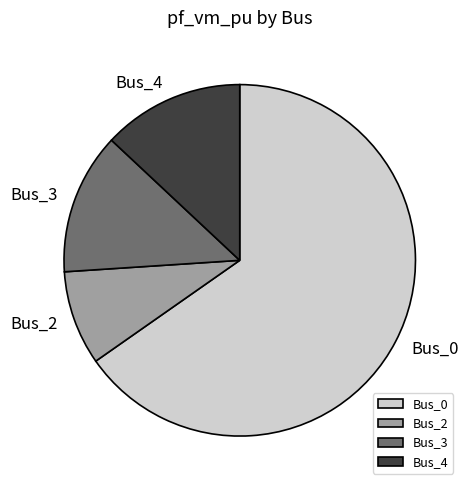

Is it true that Bus_4 is 1% of the pie?

False